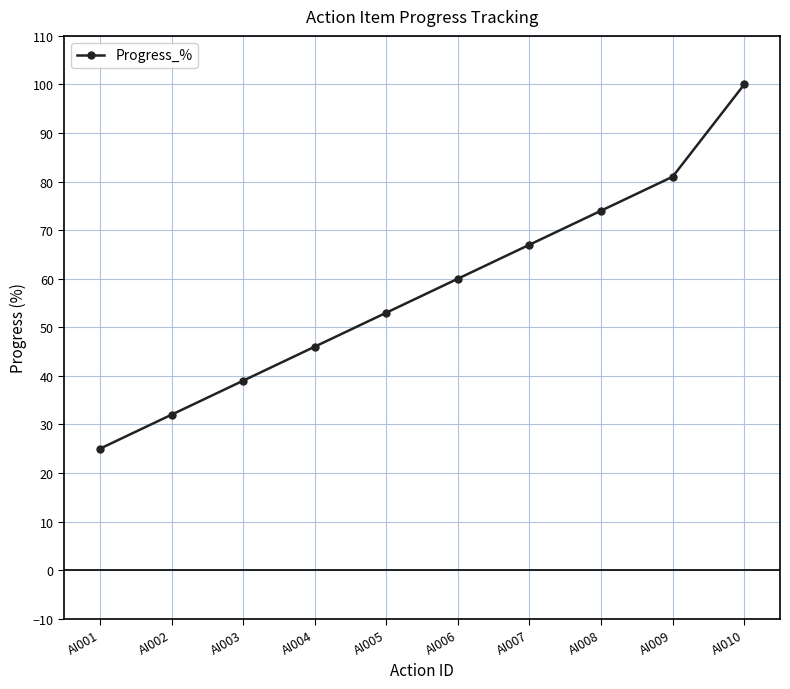

What is the difference between the values at AI005 and AI009?

28